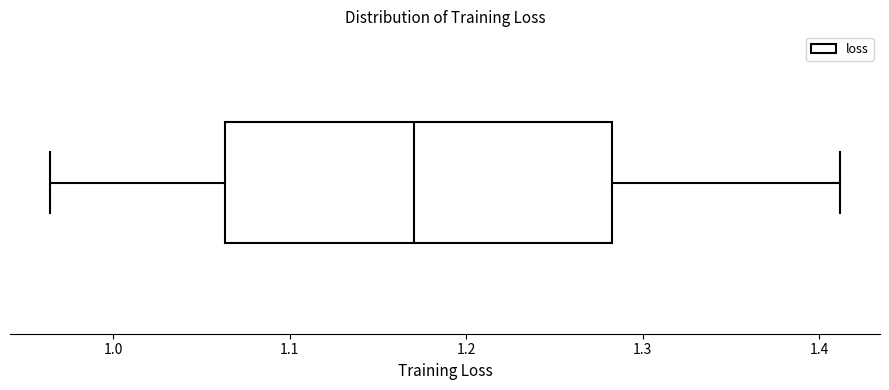

Read this box plot against the x-axis: the position of the median line, the range covered by the box, and the ends of both whiskers. The values are not printed on the chart, so give them approximately, as read against the axis.

median 1.17, box 1.06 to 1.28, whiskers 0.96 to 1.41